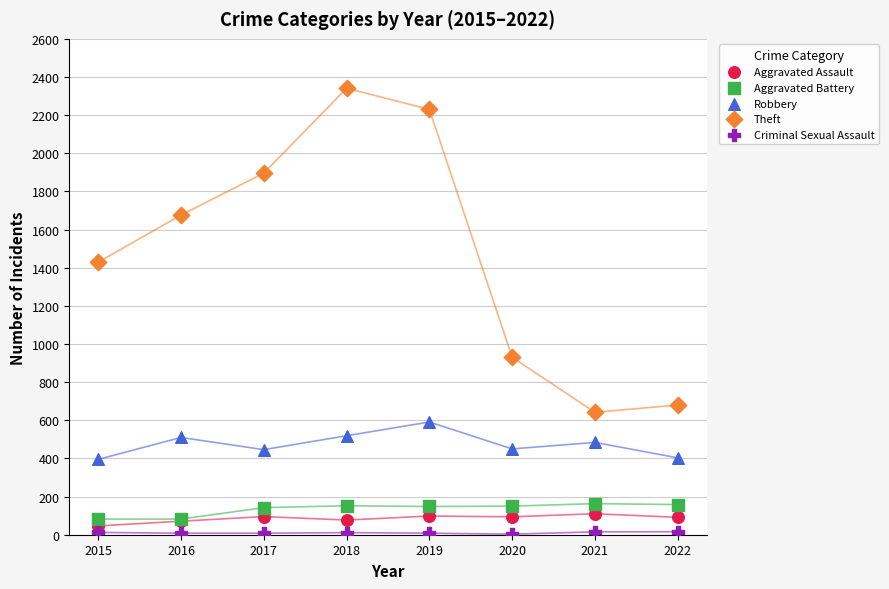

Which series has the largest Y range (max minus min)?

Theft